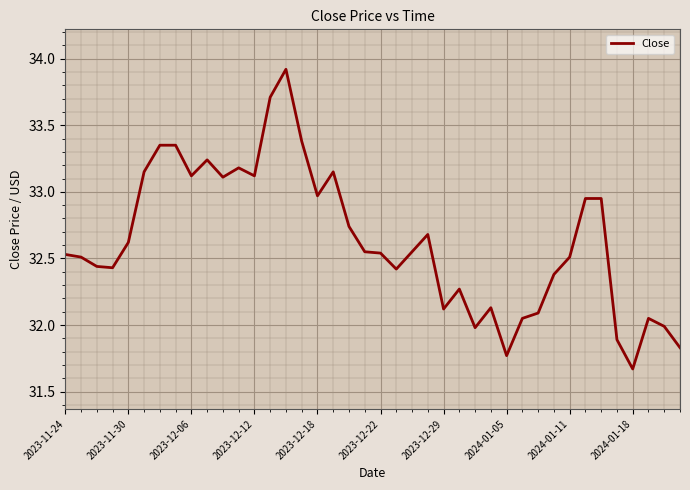

What is the difference between the maximum and minimum values?

2.2